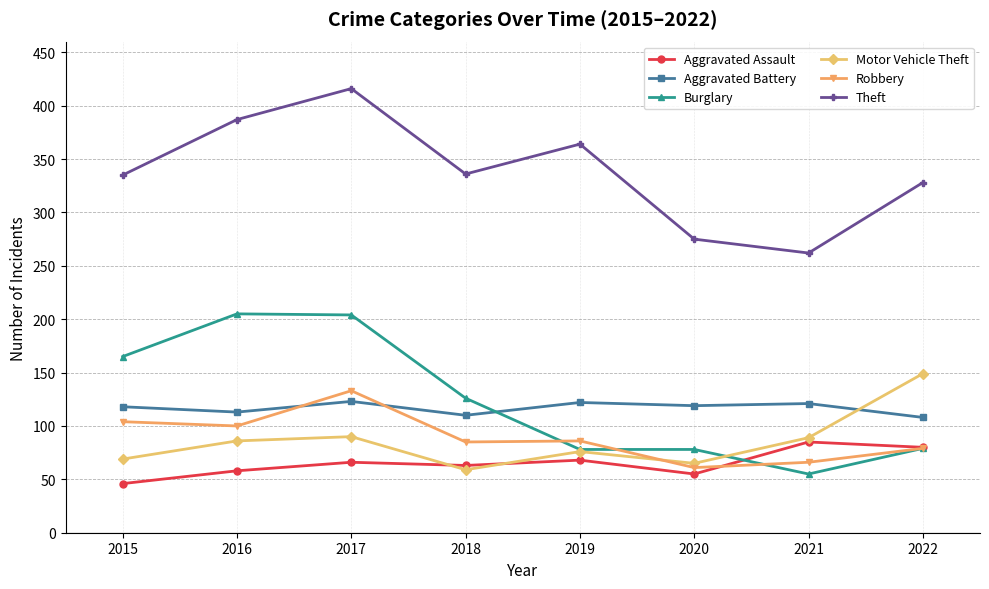

True or false: Burglary has more than 0 interior local peaks.

True